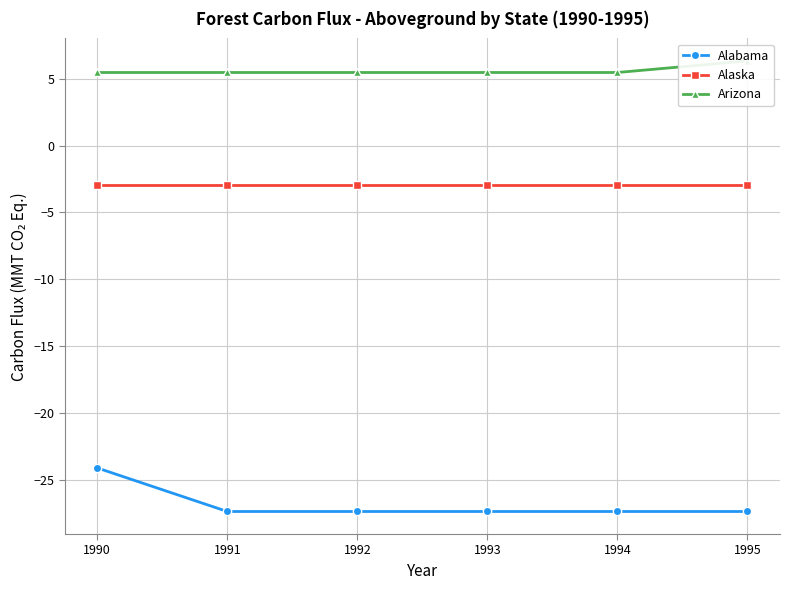

Which series has the largest range (max minus min)?

Alabama